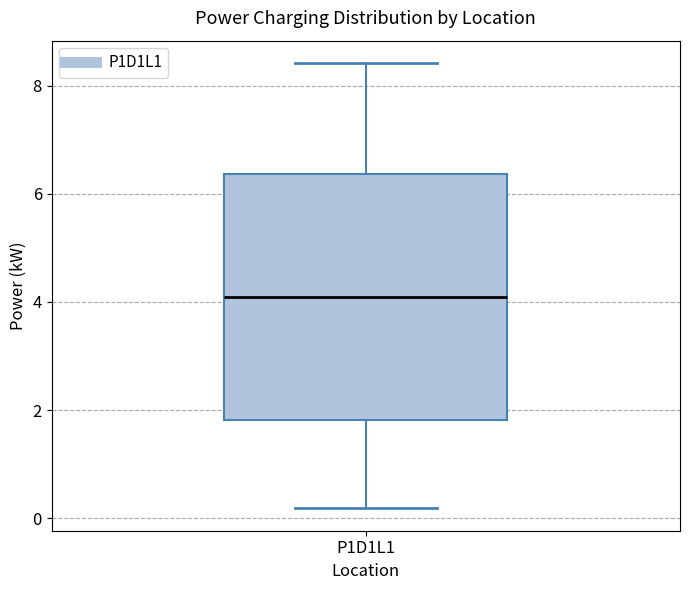

Where is the upper edge of the box for P1D1L1 on the y-axis? The values are not printed on the chart, so give them approximately, as read against the axis.

6.4